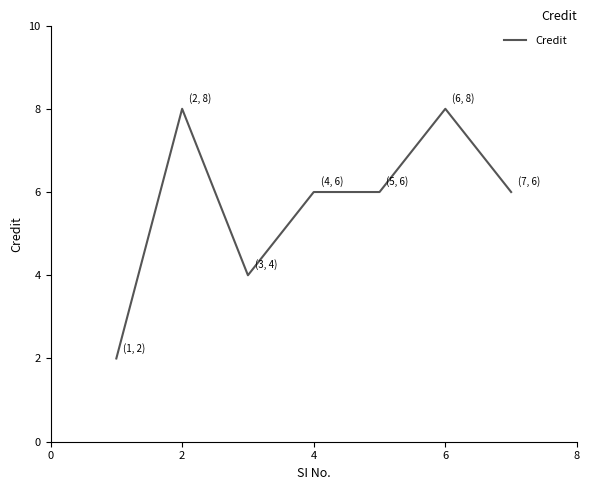

Reading right to left, what are all the values shown in this chart?

6	8	6	6	4	8	2